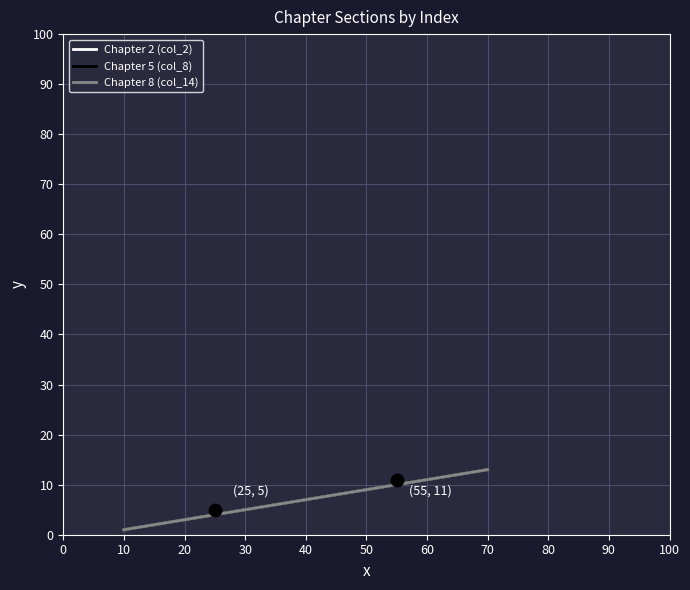

Which series reaches the maximum Y coordinate?

Chapter 2 (col_2)